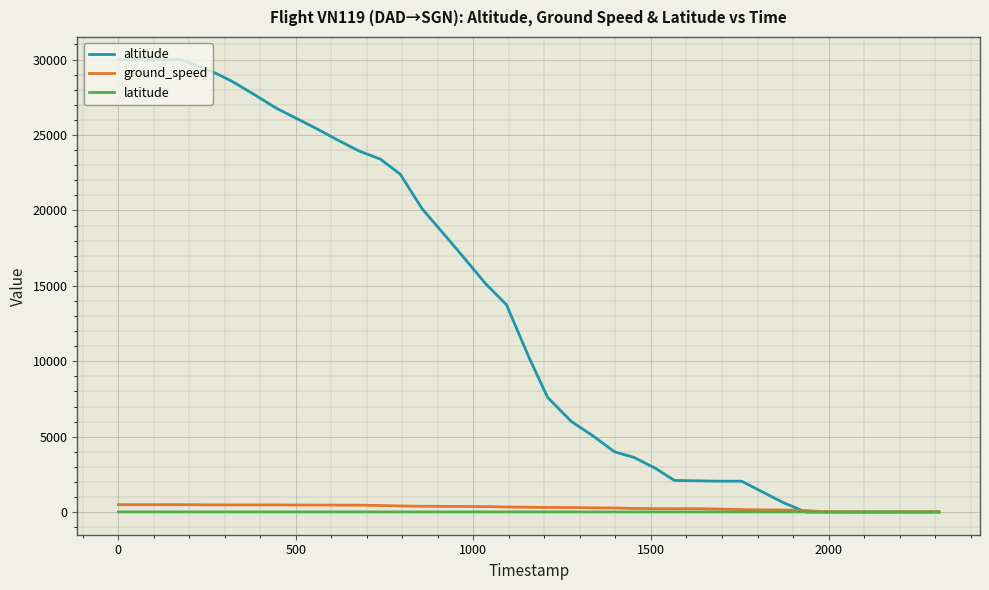

Which series has the largest total across all categories?

altitude